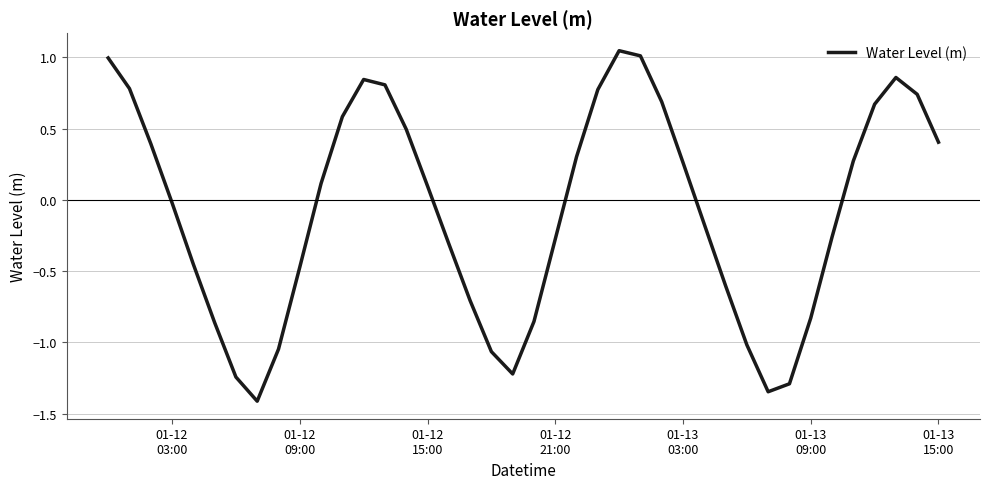

What is the difference between the maximum and minimum values?

2.5